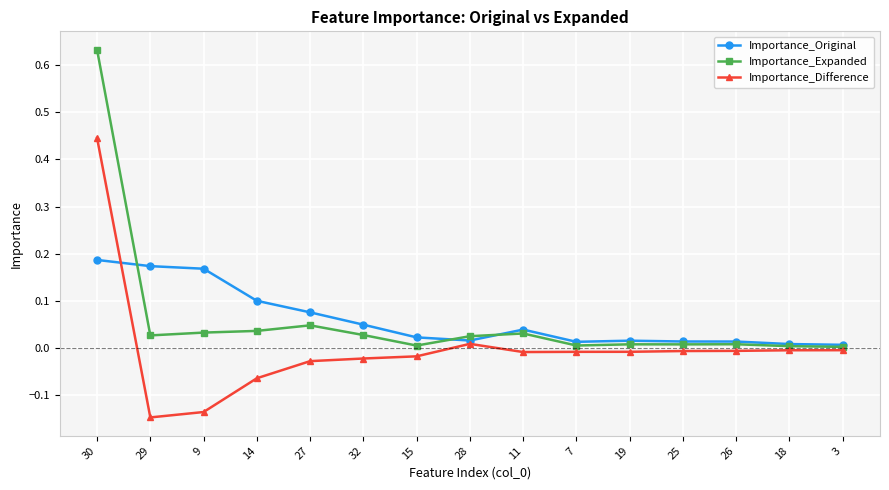

List the series in order of their peak value, lowest first.

Importance_Original, Importance_Difference, Importance_Expanded